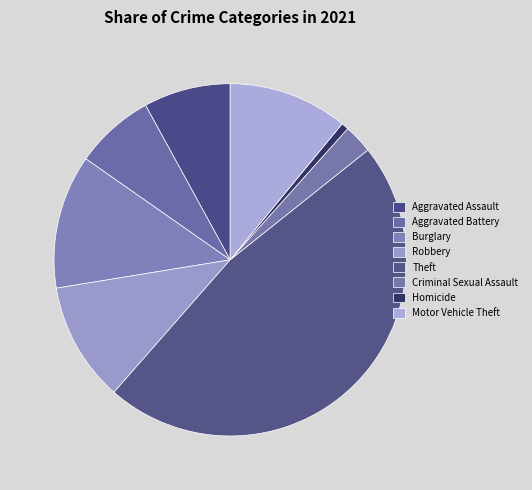

Which category has the smallest portion of the pie?

Homicide